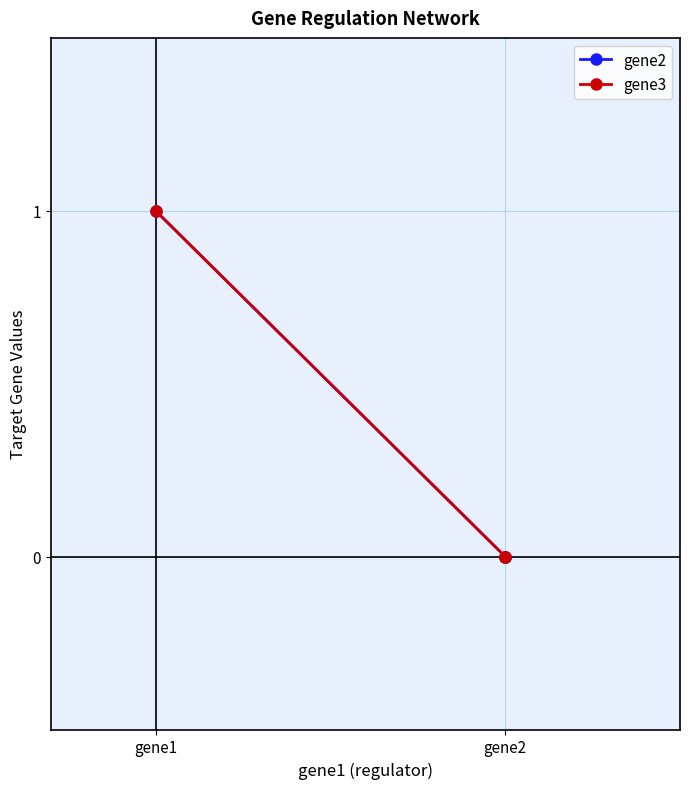

What is the difference between the gene2 values at gene2 and gene1?

1